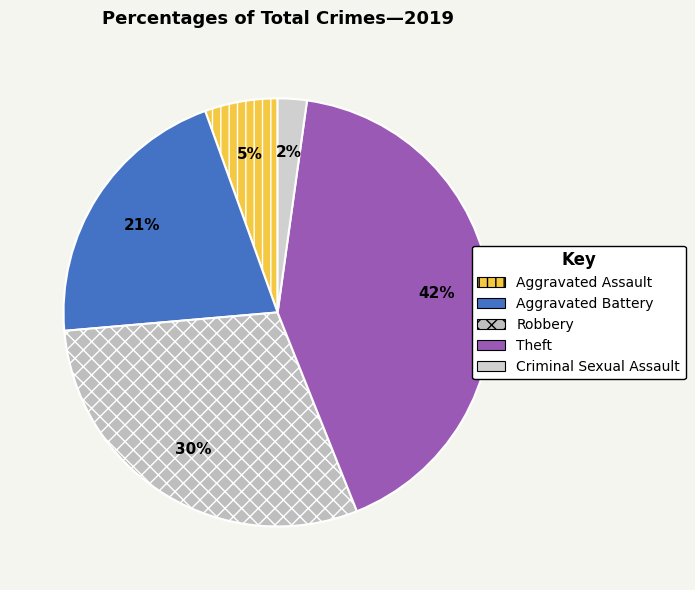

Does Aggravated Assault represent more than half of the total?

No